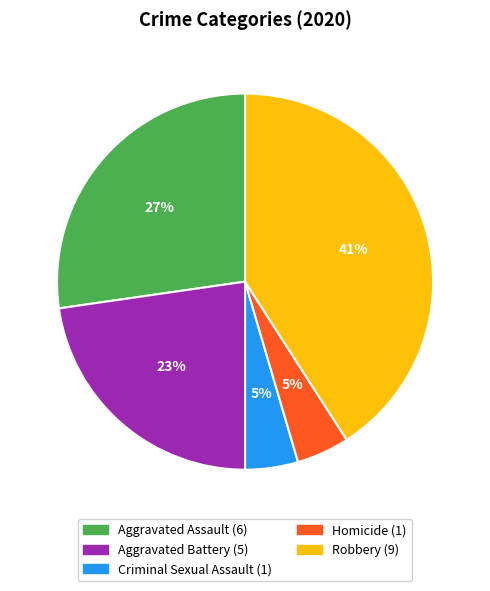

Does Robbery account for over 50% of the chart?

No